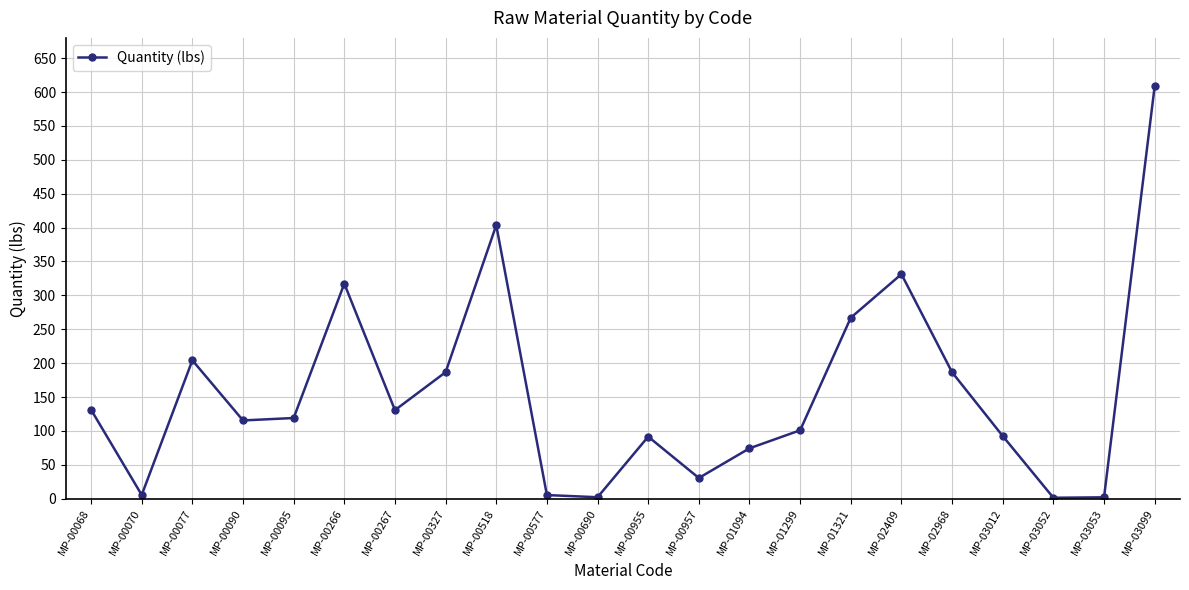

What is the value of the 11th point from the left?

2.1